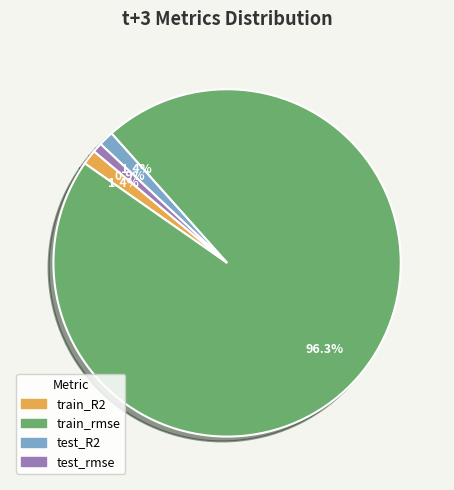

Between train_R2 and test_rmse, which is larger?

train_R2